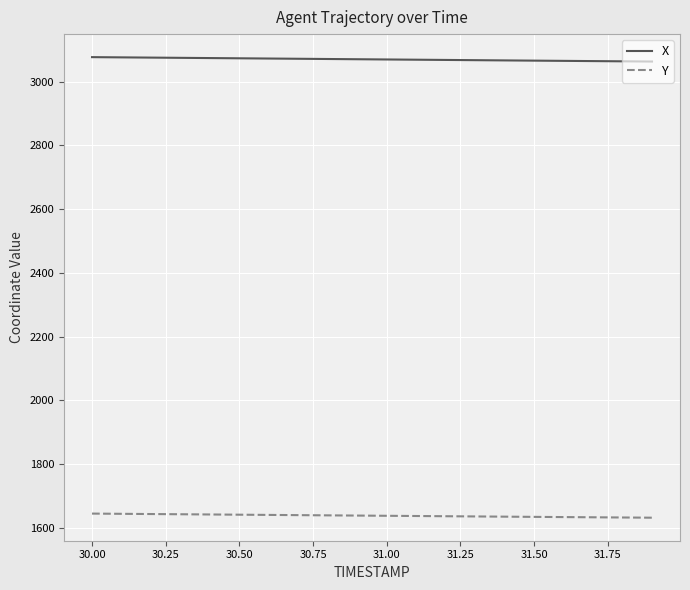

Which series has the largest total across all categories?

X